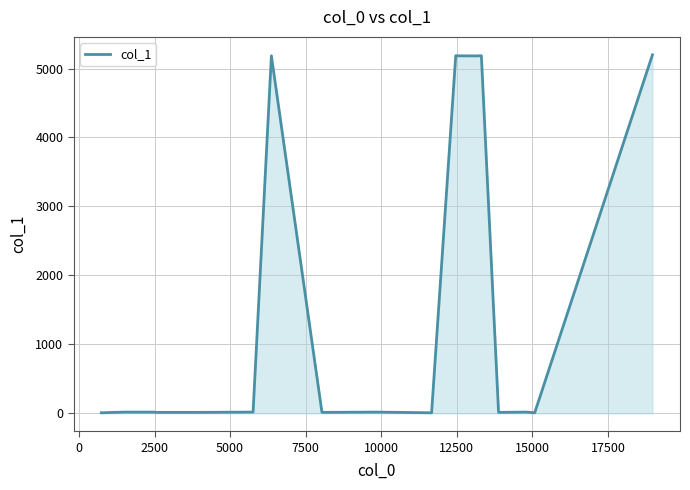

What is the maximum value shown in the chart?

5199